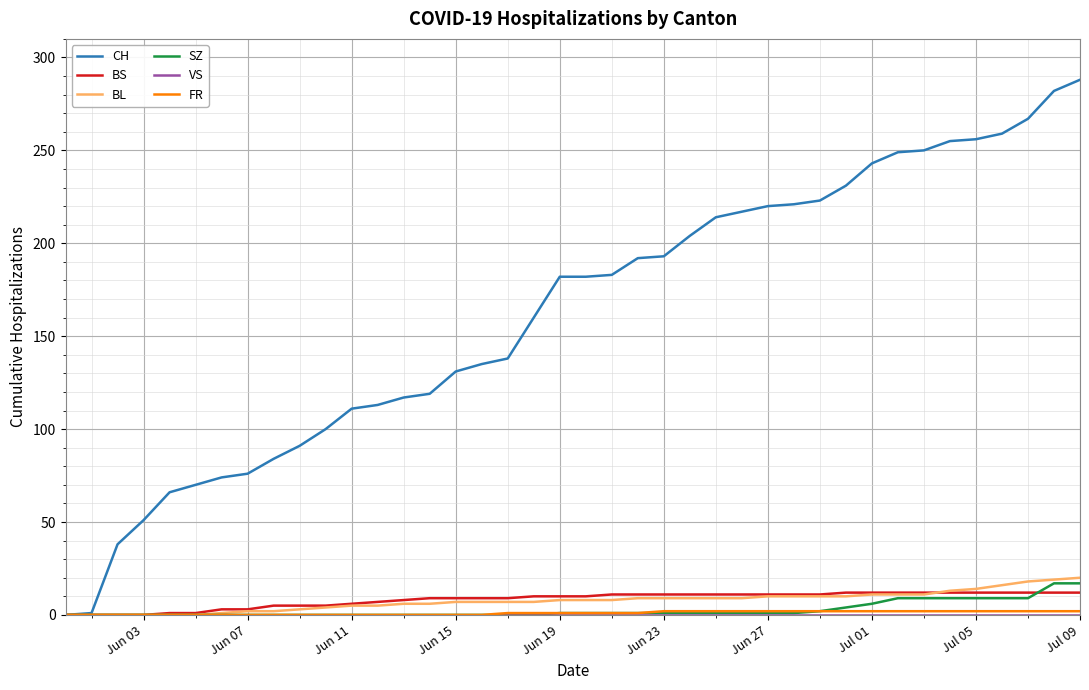

Is this an area chart (filled region under the line)?

No